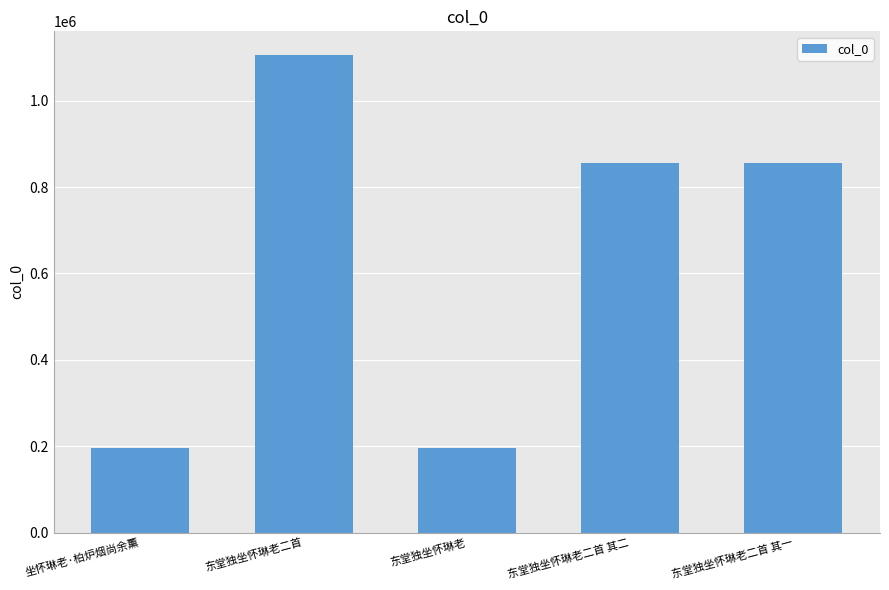

What is the ratio of the value at 东堂独坐怀琳老二首 其一 to the value at 坐怀琳老·柏炉烟尚余薰?

4.4